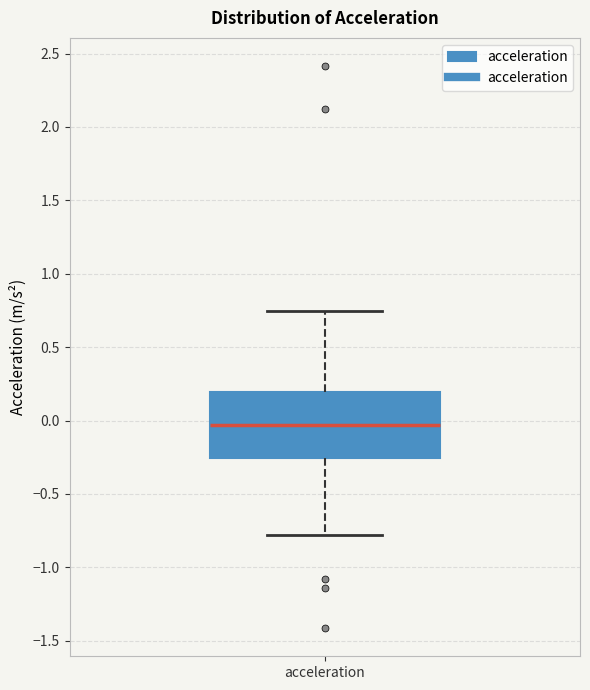

Transcribe this box plot: give where the median line is, the range the box spans, and where the two whiskers end, as read against the y-axis. The values are not printed on the chart, so give them approximately, as read against the axis.

median -0.05, box -0.25 to 0.20, whiskers -0.80 to 0.75